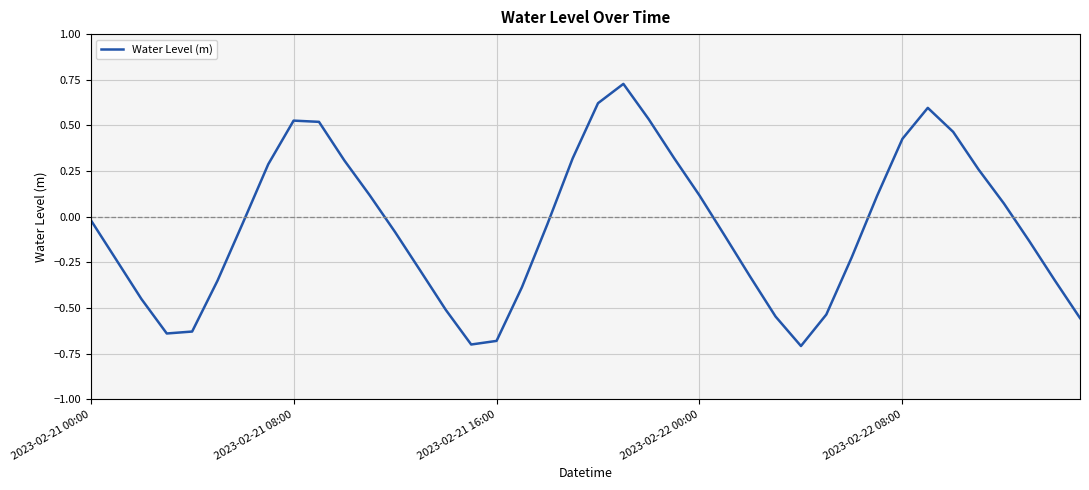

What is the difference between the maximum and minimum values?

1.4